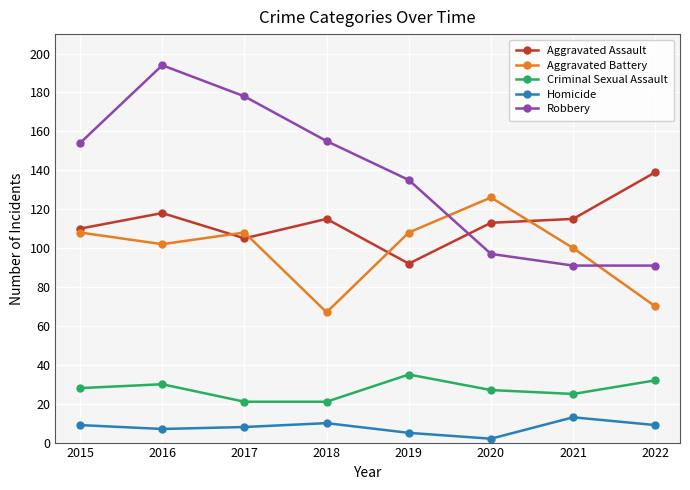

The Aggravated Assault series shows 147 at 2019. True or false?

False